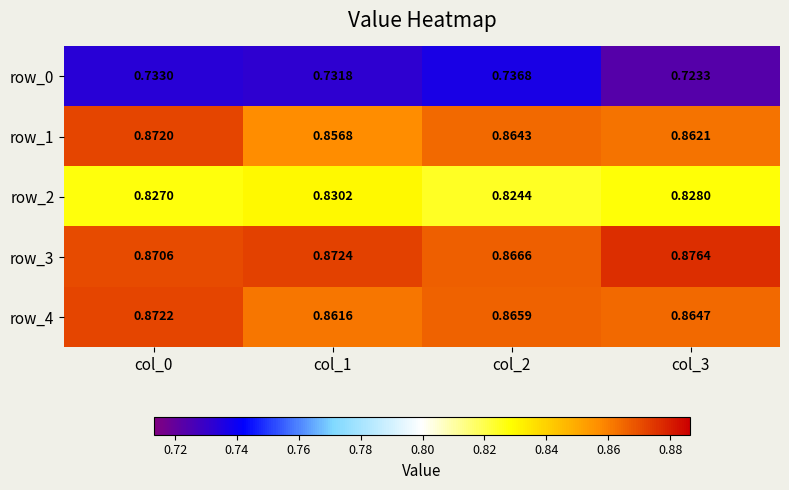

At which label is row_4 closest to 0?

col_1